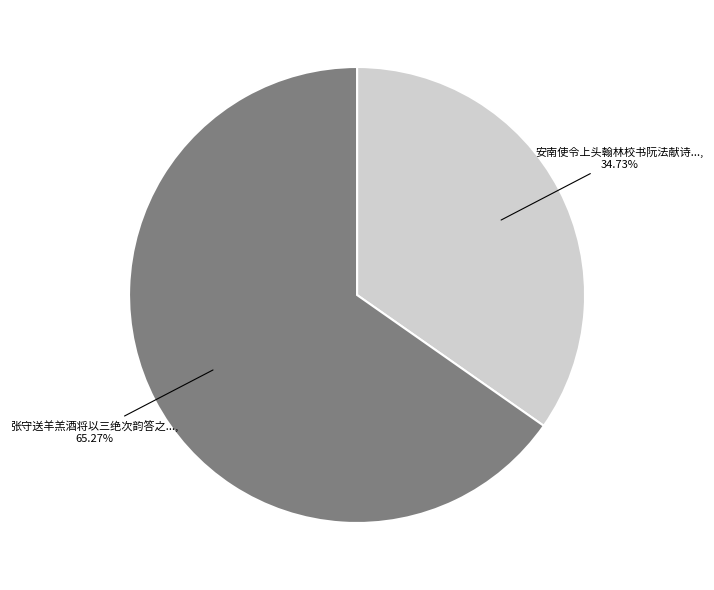

Is there a majority slice in this chart?

Yes